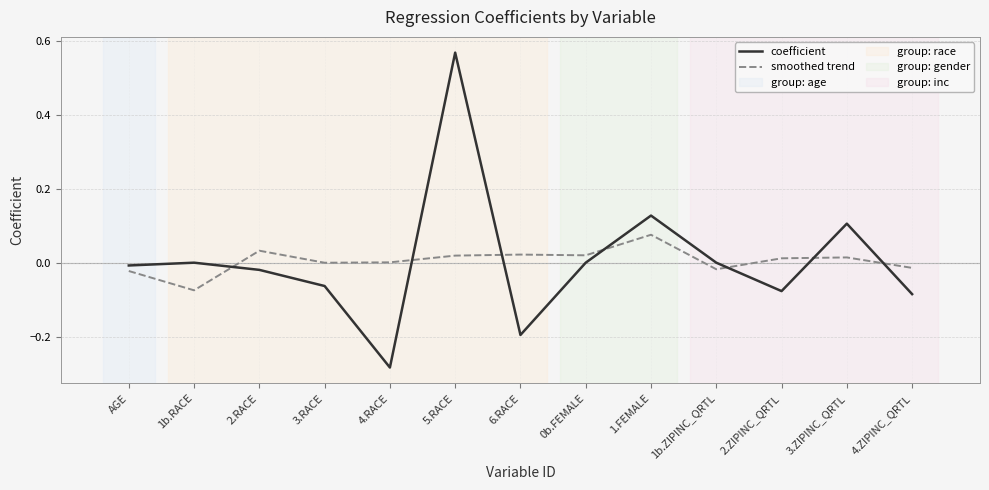

How many series are shown in this chart?

2